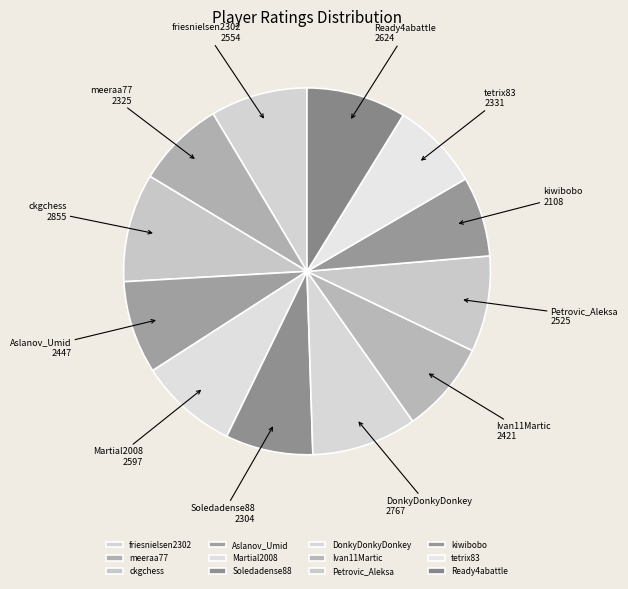

Does Ready4abattle account for over 50% of the chart?

No